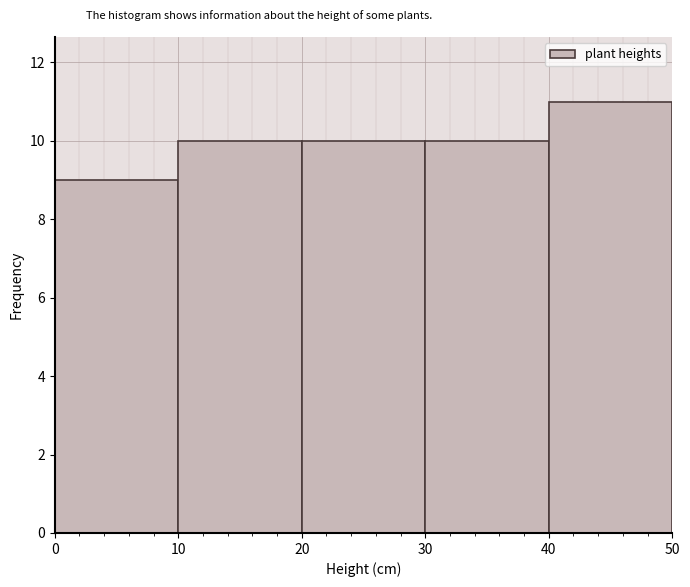

Reading left to right, list every bar in this chart as the range it spans on the x-axis followed by its height. The values are not printed on the chart, so give them approximately, as read against the axis.

0 to 10: 9
10 to 20: 10
20 to 30: 10
30 to 40: 10
40 to 50: 11